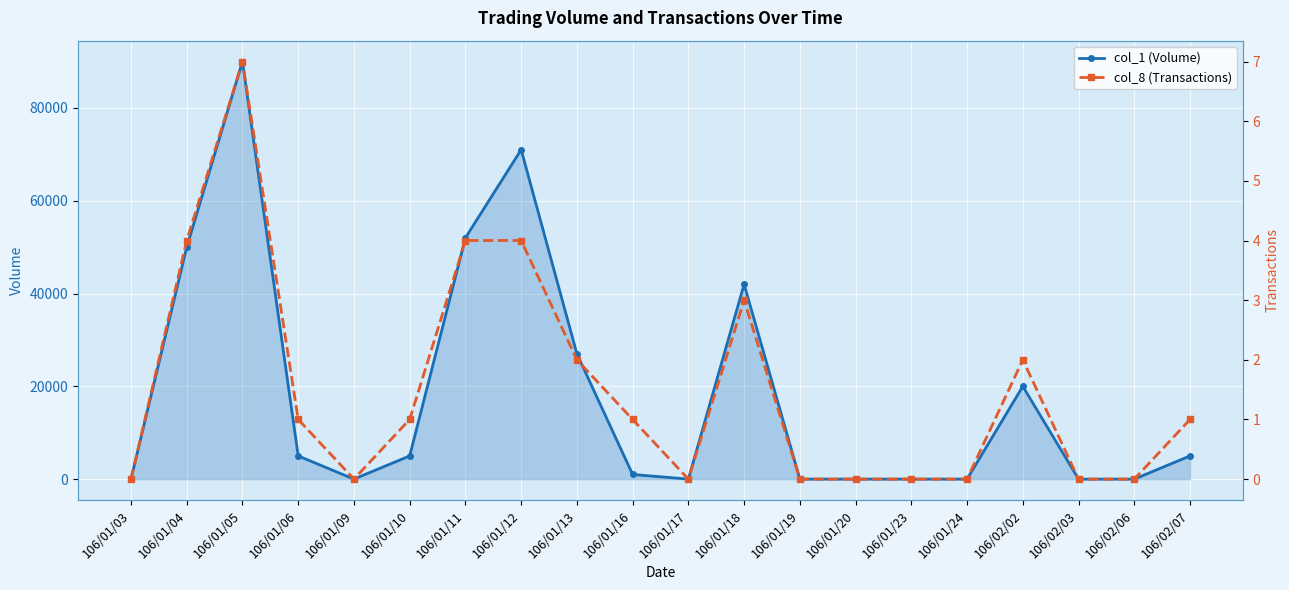

True or false: col_1 (Volume) and col_8 (Transactions) intersect in this chart.

False